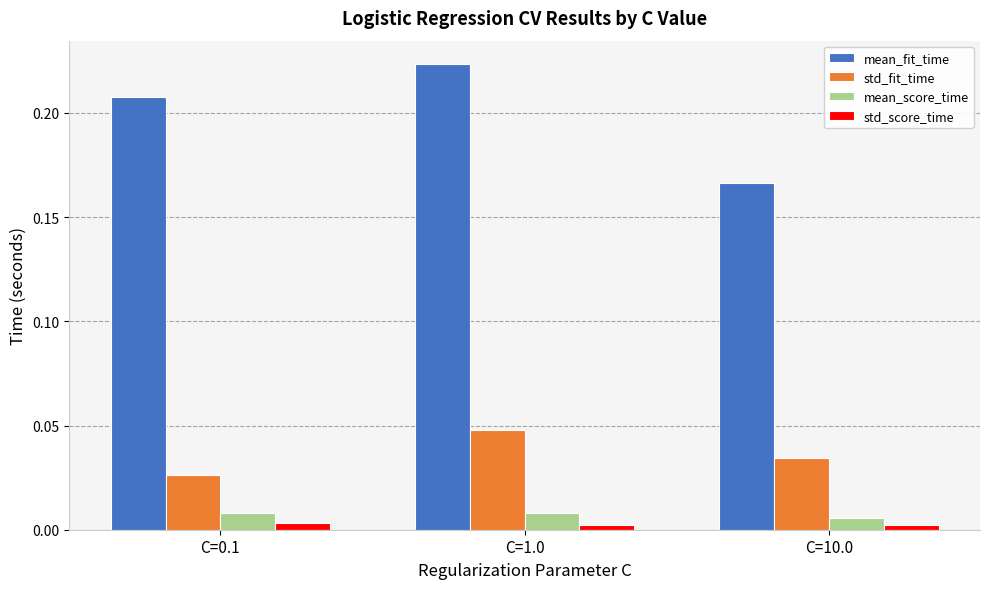

What is the label of the 2nd bar from the right?

C=1.0